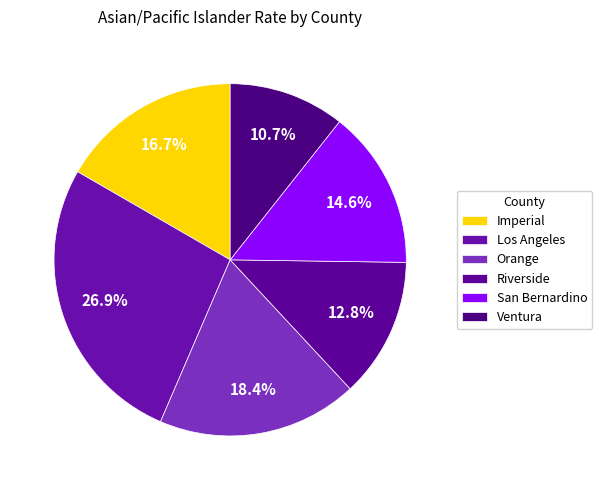

Is it true that San Bernardino is 22% of the pie?

False